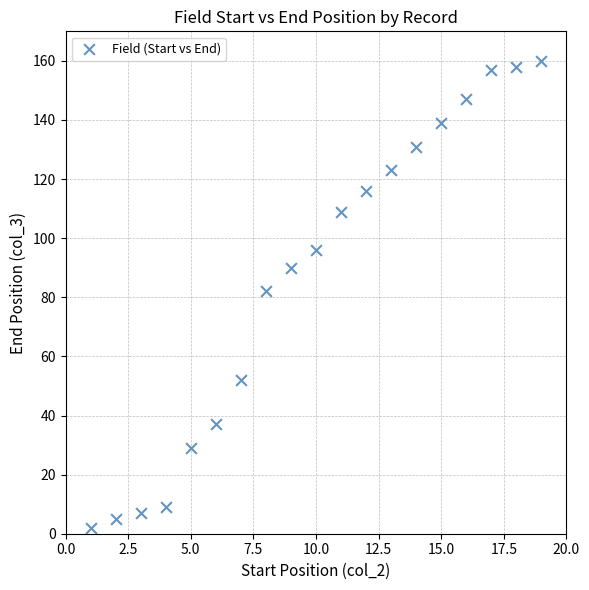

What is the range of Y values (max minus min)?

158